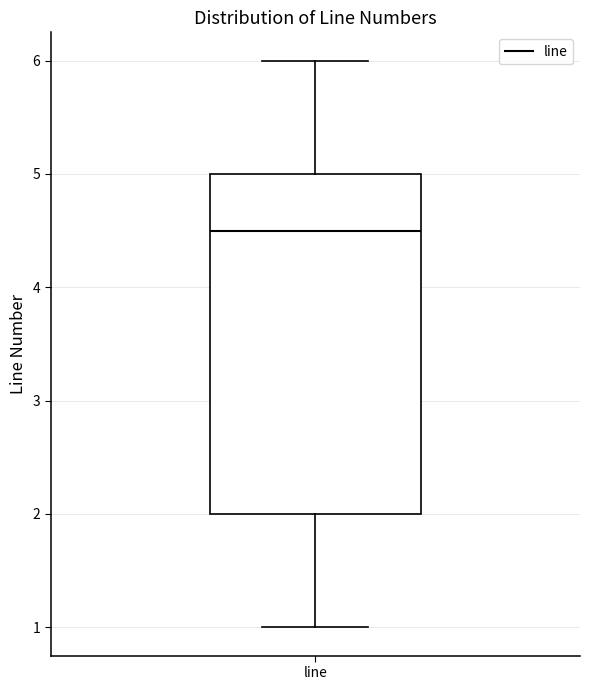

Where is the upper edge of the box for line on the y-axis? The values are not printed on the chart, so give them approximately, as read against the axis.

5.0